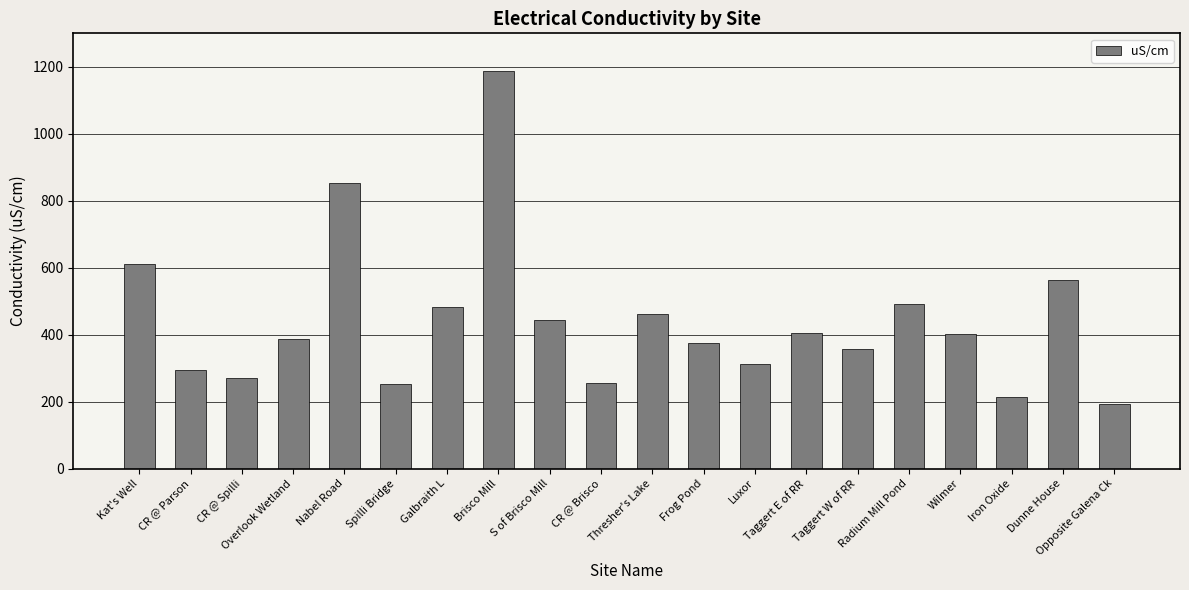

Approximately how many times larger is the value at Opposite Galena Ck compared to Wilmer?

0.5